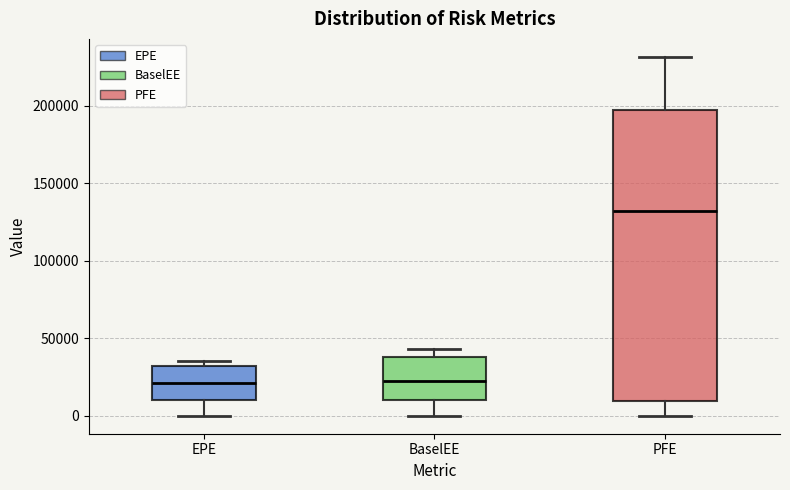

Where does the lower whisker of the box for BaselEE end on the y-axis? The values are not printed on the chart, so give them approximately, as read against the axis.

0